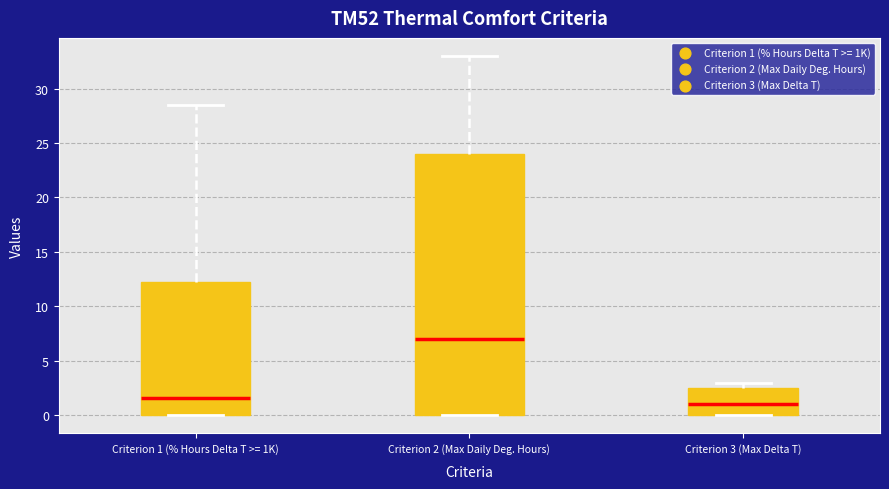

Reading left to right, read every box against the y-axis: the position of its median line, the range the box covers, and the ends of its whiskers. The values are not printed on the chart, so give them approximately, as read against the axis.

Criterion 1 (% Hours Delta T >= 1K): median 1.5, box 0.0 to 12.5, whiskers 0.0 to 28.5
Criterion 2 (Max Daily Deg. Hours): median 7.0, box 0.0 to 24.0, whiskers 0.0 to 33.0
Criterion 3 (Max Delta T): median 1.0, box 0.0 to 2.5, whiskers 0.0 to 3.0